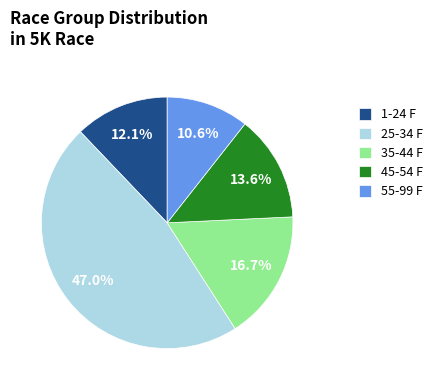

What percentage is NOT represented by 1-24 F?

87.9%